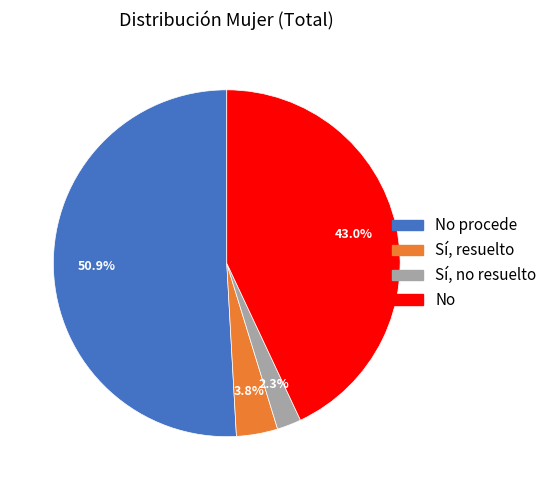

Between Sí, resuelto and Sí, no resuelto, which is larger?

Sí, resuelto